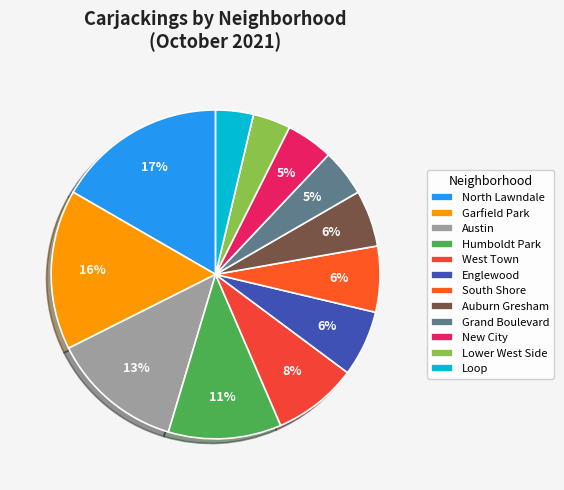

To the nearest percent, what is the difference between the largest and smallest slice percentages?

13%